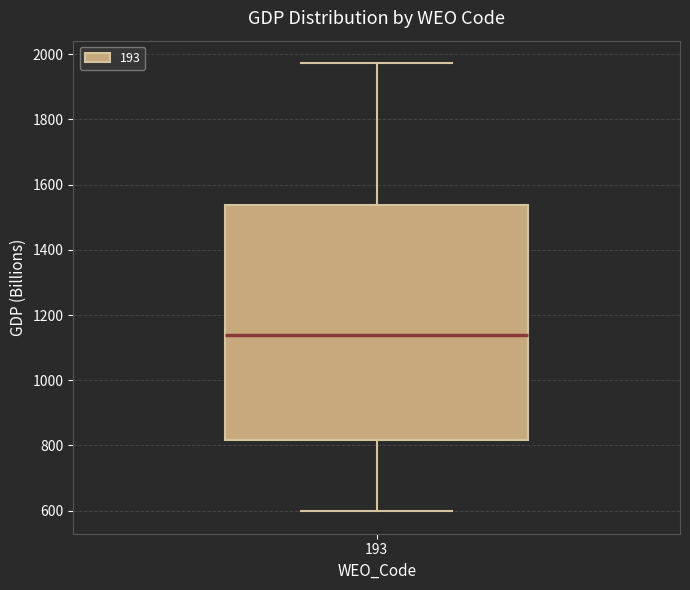

Where is the upper edge of the box at x = 193 on the y-axis? The values are not printed on the chart, so give them approximately, as read against the axis.

1540